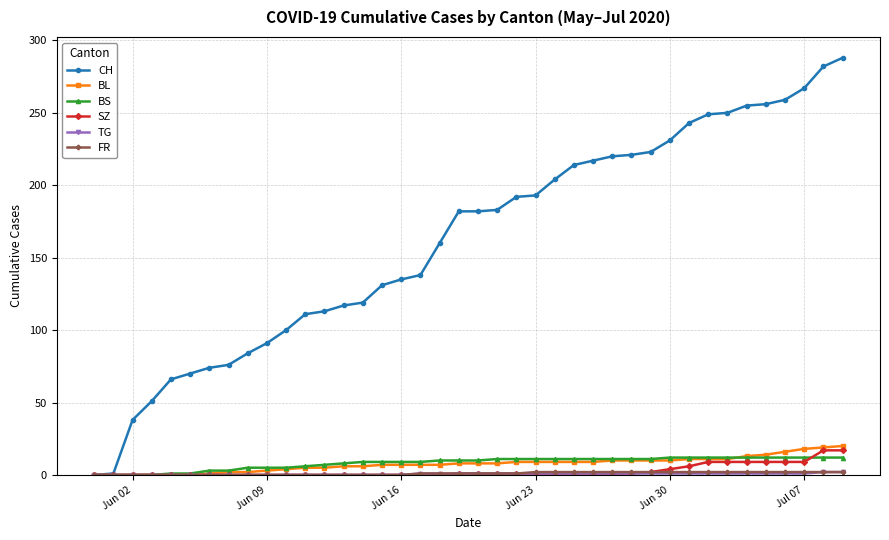

What is the greatest value displayed?

288